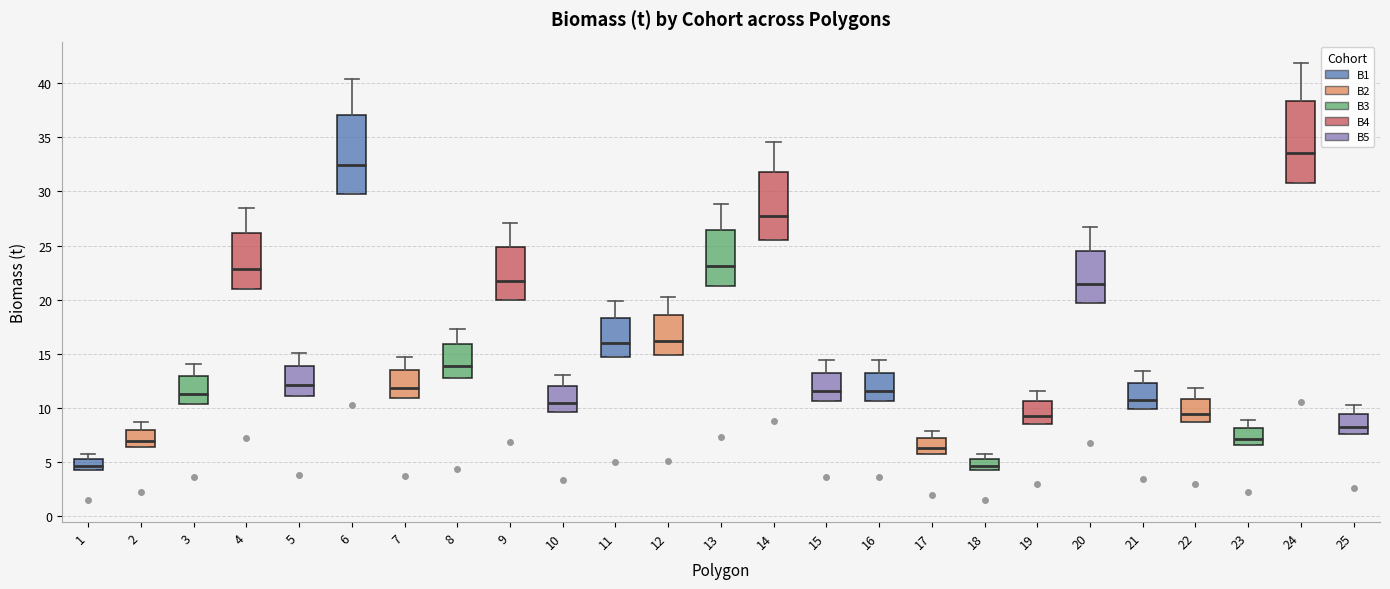

Where does the upper whisker of the box at x = 6 end on the y-axis? The values are not printed on the chart, so give them approximately, as read against the axis.

40.5